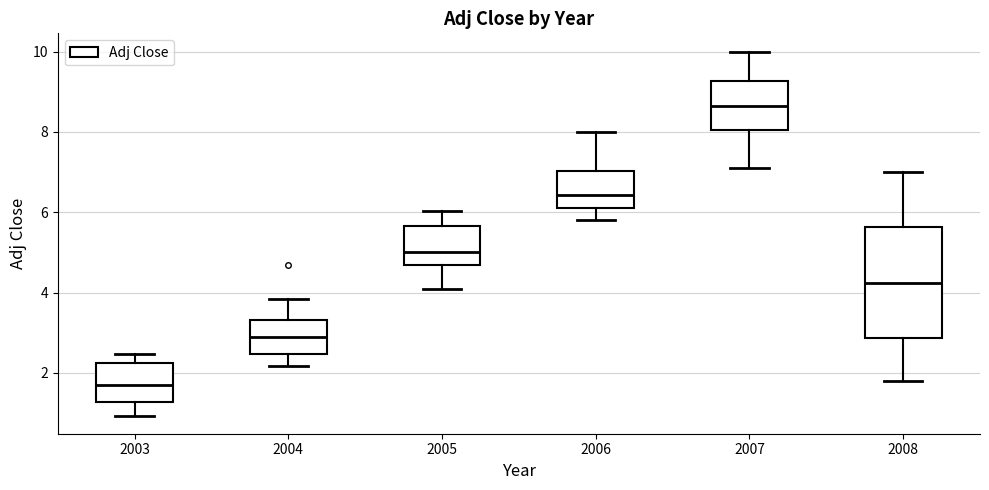

Reading left to right, transcribe this box plot: for each box, give where its median line is, the range the box spans, and where its two whiskers end, as read against the y-axis. The values are not printed on the chart, so give them approximately, as read against the axis.

2003: median 1.6, box 1.2 to 2.2, whiskers 1.0 to 2.4
2004: median 2.8, box 2.4 to 3.4, whiskers 2.2 to 3.8
2005: median 5.0, box 4.6 to 5.6, whiskers 4.0 to 6.0
2006: median 6.4, box 6.2 to 7.0, whiskers 5.8 to 8.0
2007: median 8.6, box 8.0 to 9.2, whiskers 7.2 to 10.0
2008: median 4.2, box 2.8 to 5.6, whiskers 1.8 to 7.0